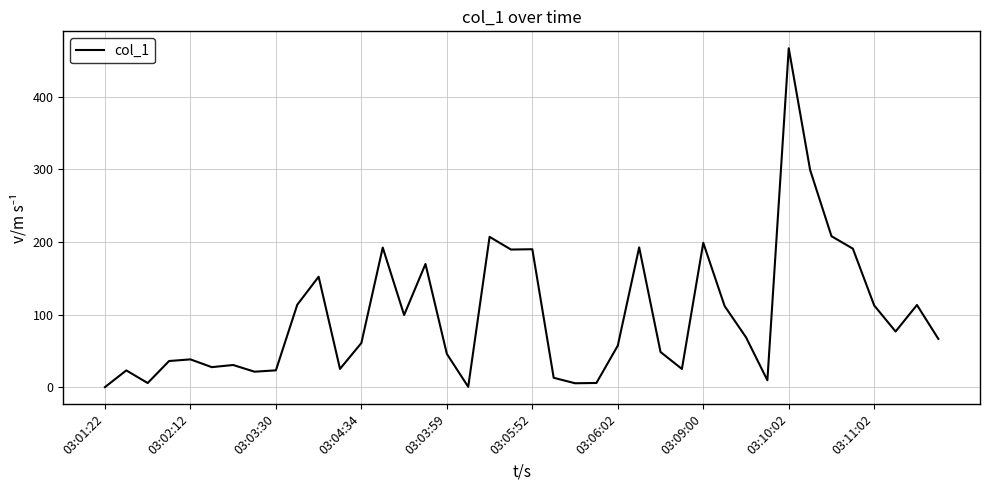

What is the greatest value displayed?

466.7